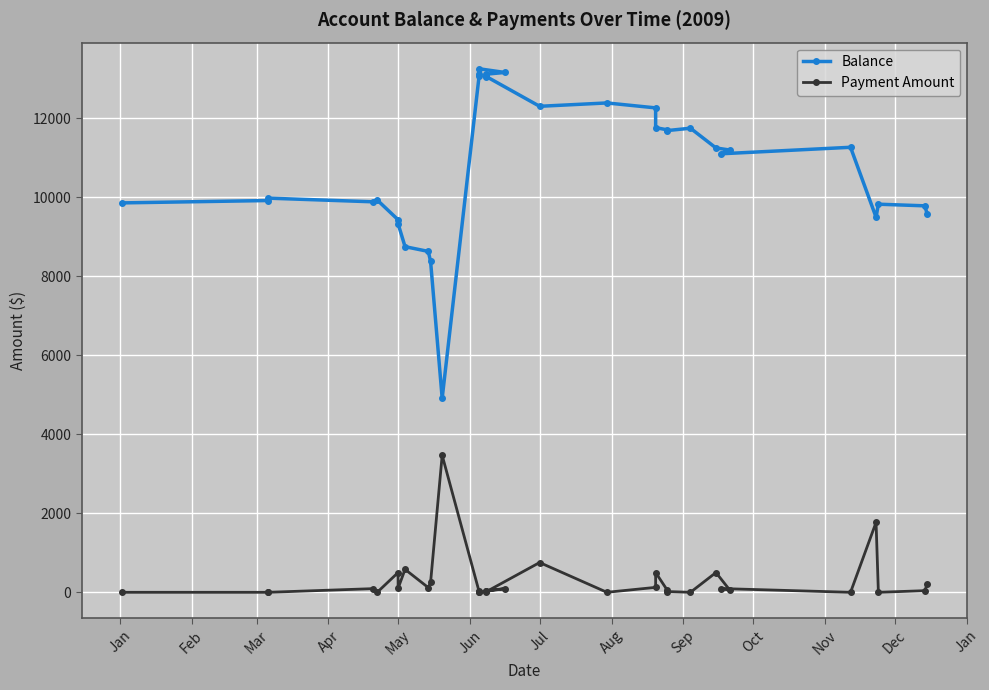

True or false: Payment Amount and Balance cross at least once.

False